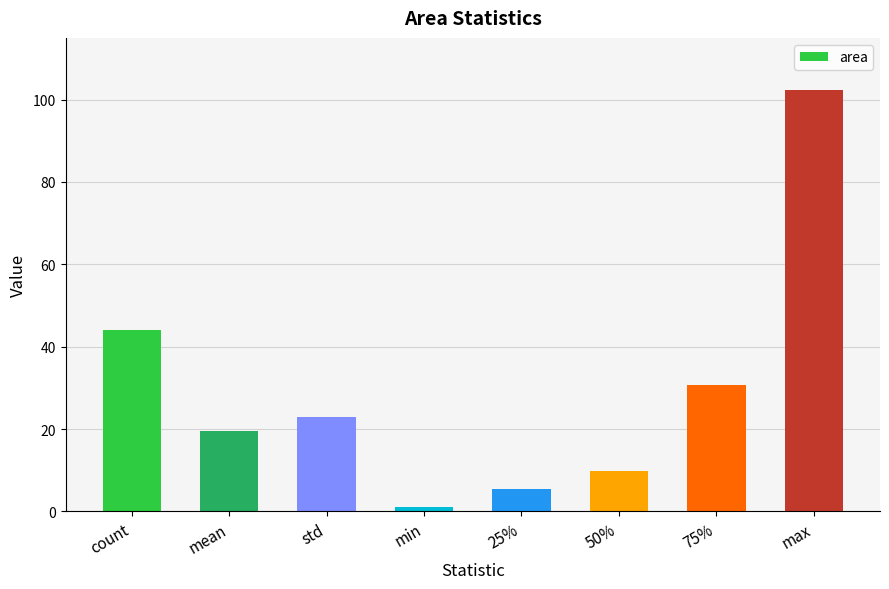

Does the chart contain stacked bars?

No